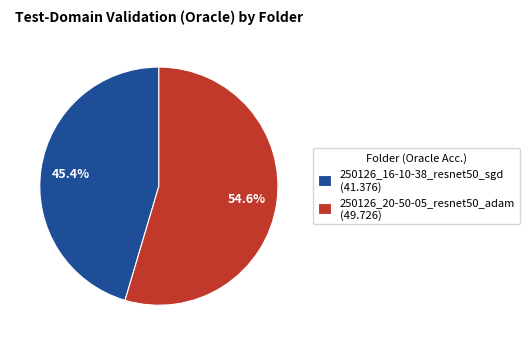

Rank the categories by value from lowest to highest.

250126_16-10-38_resnet50_sgd, 250126_20-50-05_resnet50_adam